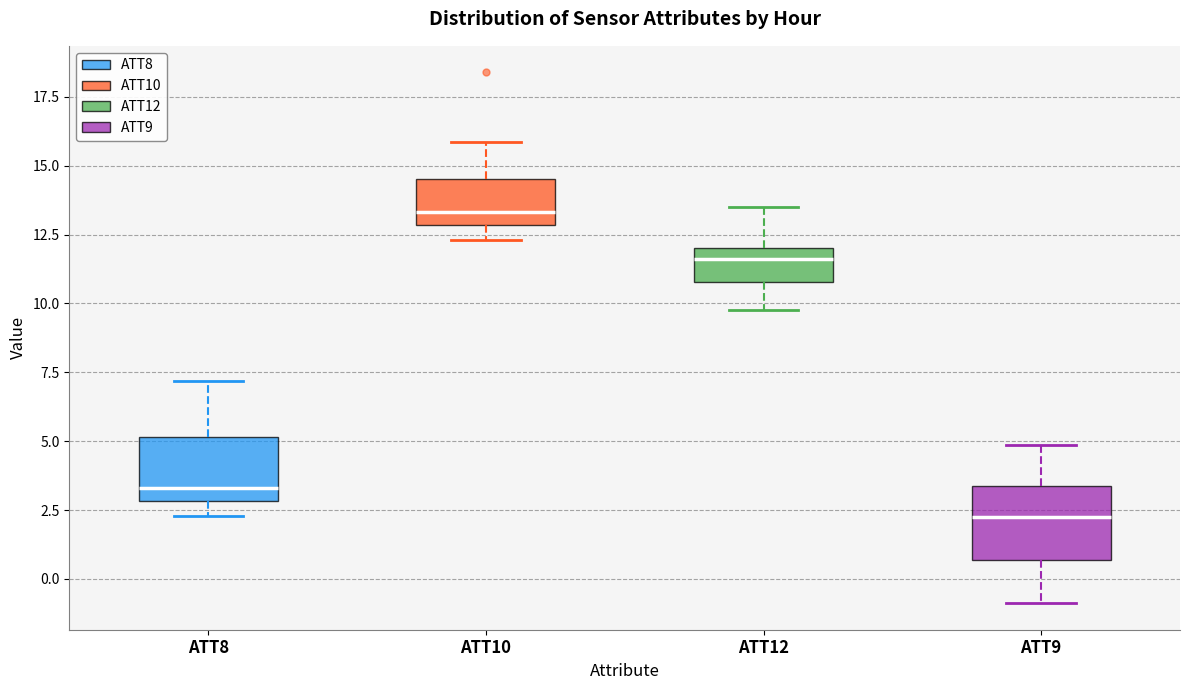

Reading left to right, transcribe this box plot: for each box, give where its median line is, the range the box spans, and where its two whiskers end, as read against the y-axis. The values are not printed on the chart, so give them approximately, as read against the axis.

ATT8: median 3.5, box 3.0 to 5.0, whiskers 2.5 to 7.0
ATT10: median 13.5, box 13.0 to 14.5, whiskers 12.5 to 16.0
ATT12: median 11.5, box 11.0 to 12.0, whiskers 10.0 to 13.5
ATT9: median 2.0, box 0.5 to 3.5, whiskers -1.0 to 5.0